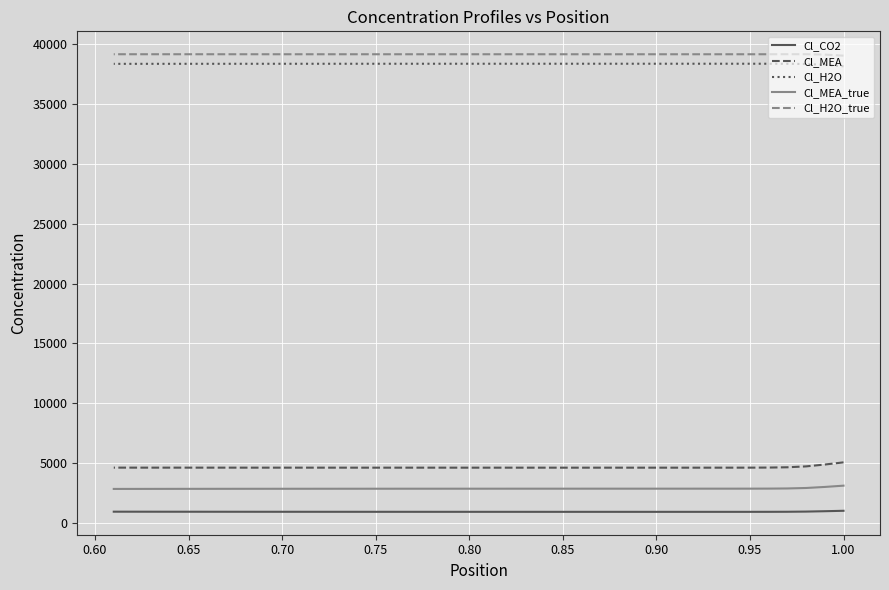

At how many categories does at least one series exceed 17523?

40